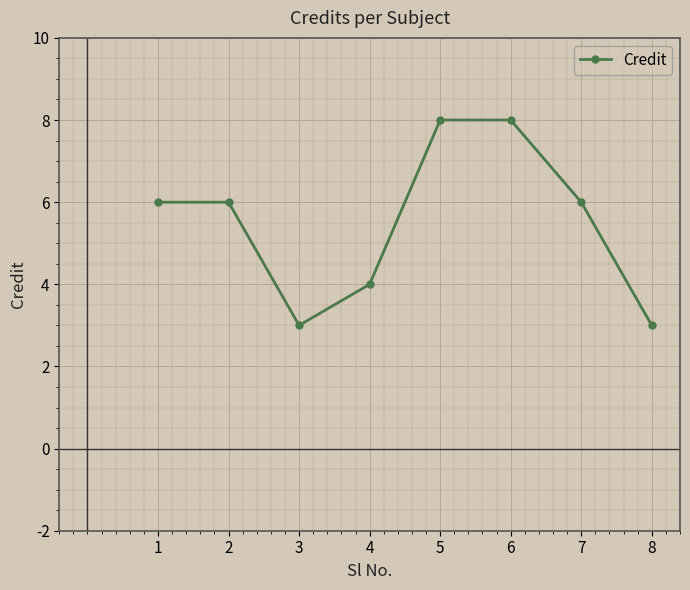

Read the value at 5.

8